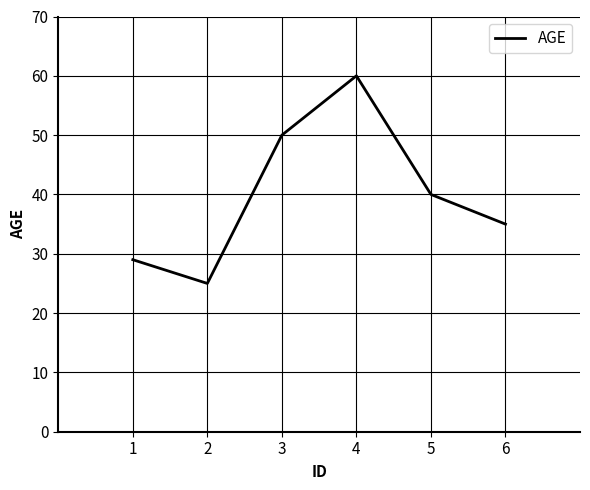

Is it true that the value at 4 is 13?

False